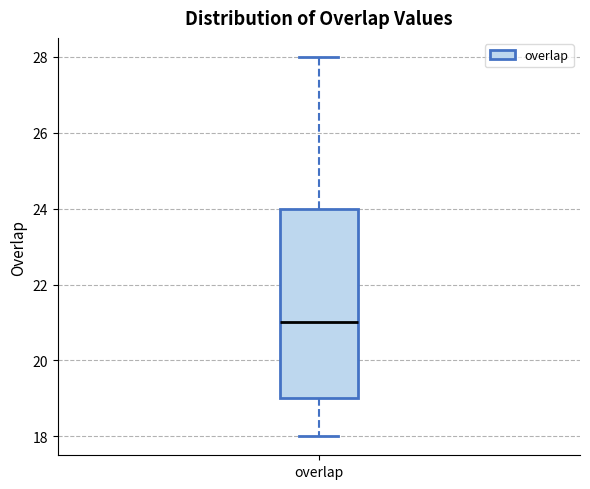

Where does the lower whisker of the box for overlap end on the y-axis? The values are not printed on the chart, so give them approximately, as read against the axis.

18